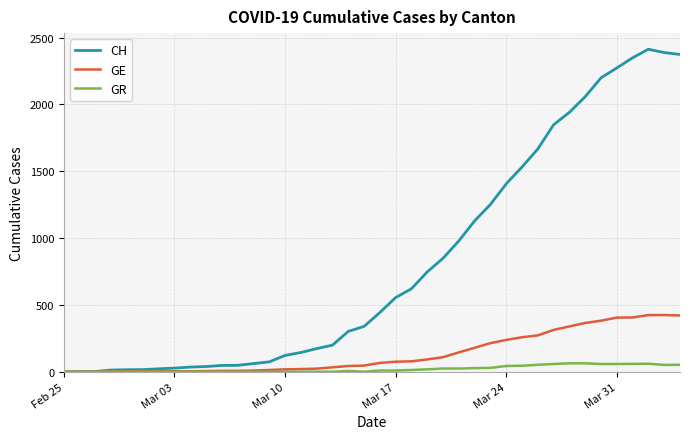

Which series has the widest spread of values?

CH